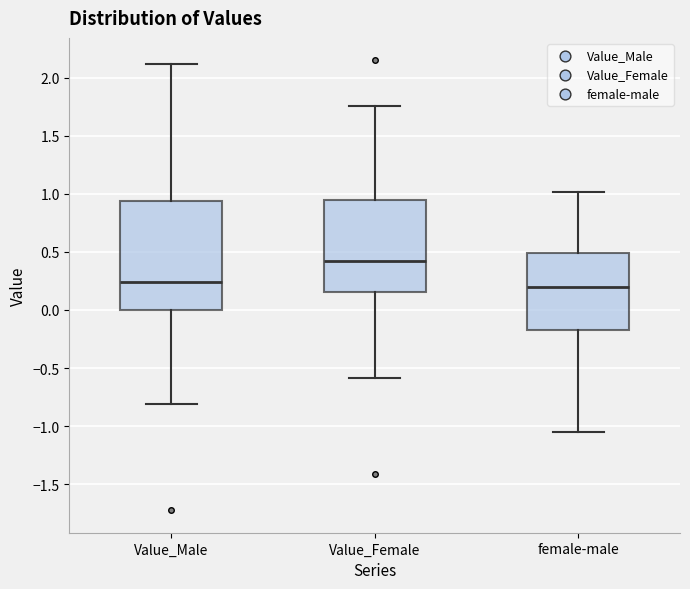

Which box is the tallest, from its lower edge to its upper edge?

Value_Male